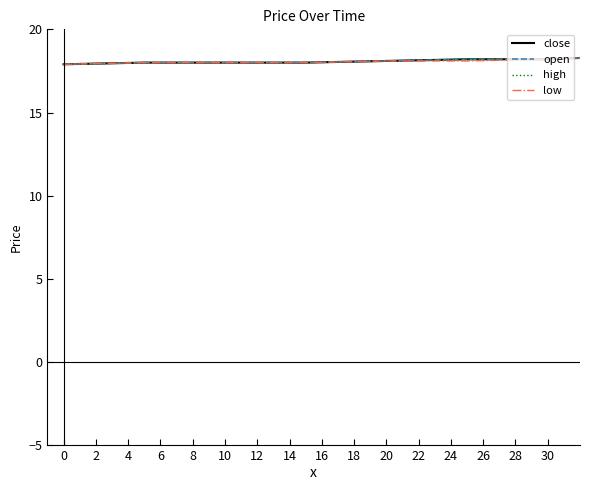

Does the chart have visible grid lines?

No